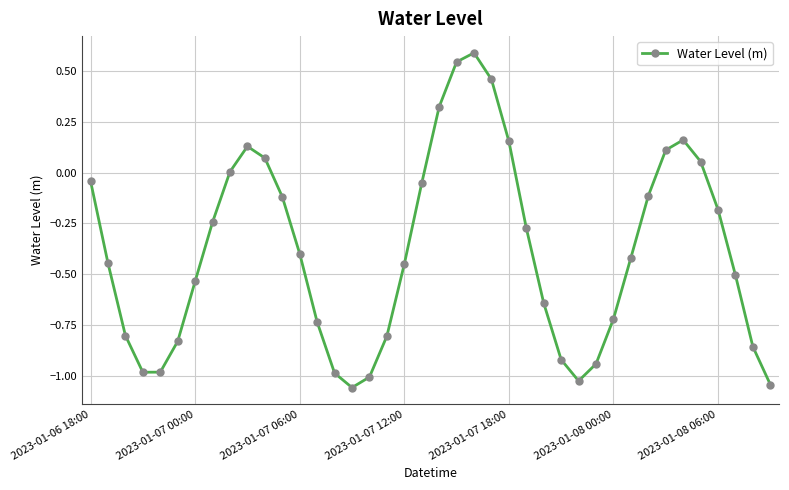

How many categories are shown in the chart?

40